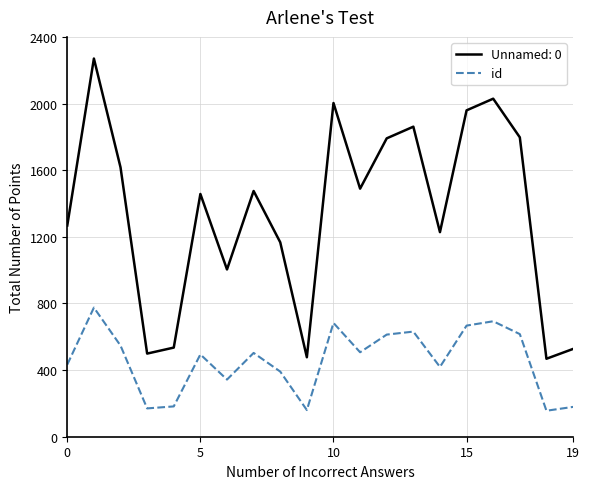

Rank the series by their average value, from lowest to highest.

id, Unnamed: 0